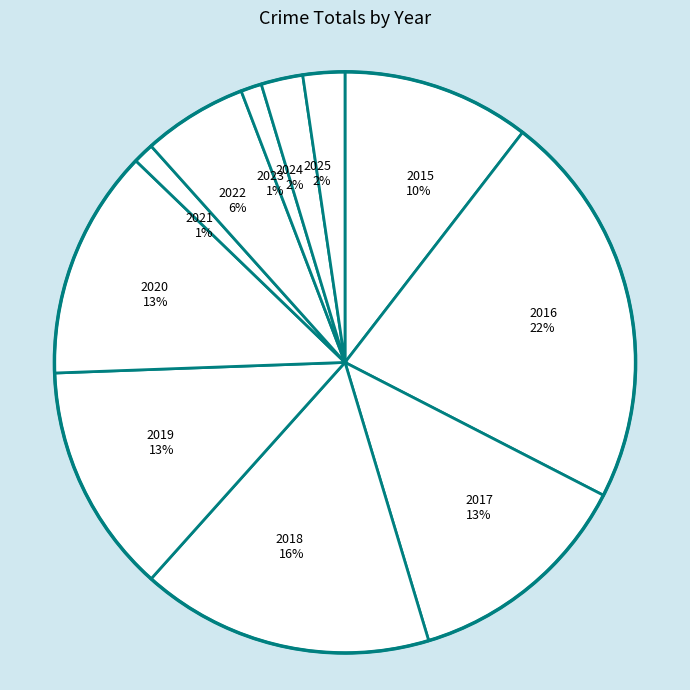

To the nearest percent, what is the combined percentage of 2019 and 2023?

14%